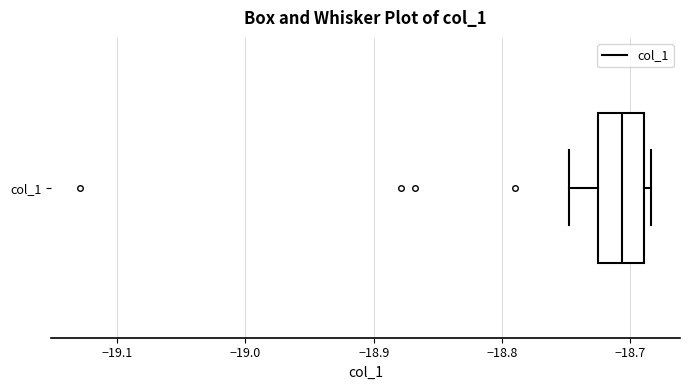

Where does the median line of the box for col_1 sit on the x-axis? The values are not printed on the chart, so give them approximately, as read against the axis.

-18.71